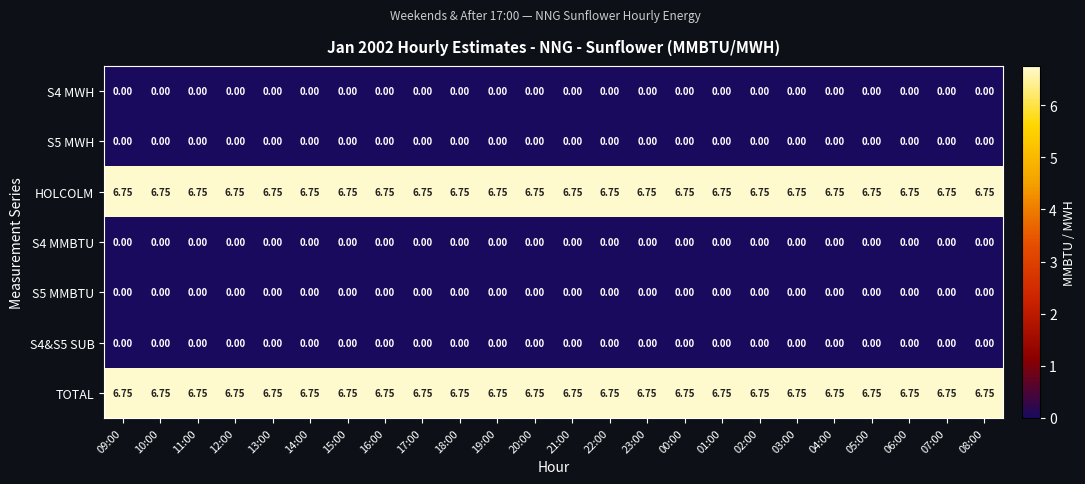

How many distinct data groups are displayed?

7